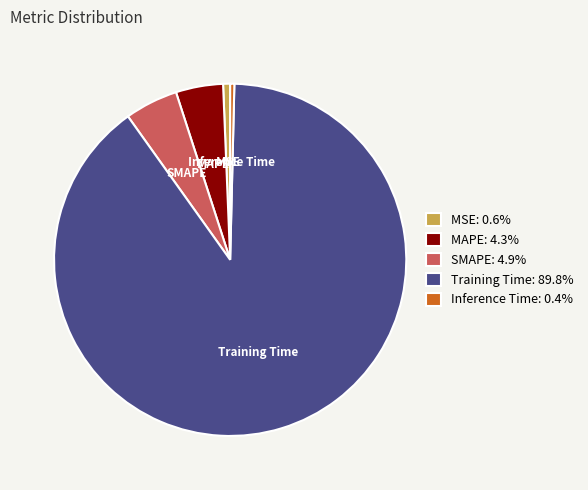

Which has a higher value, MSE or SMAPE?

SMAPE